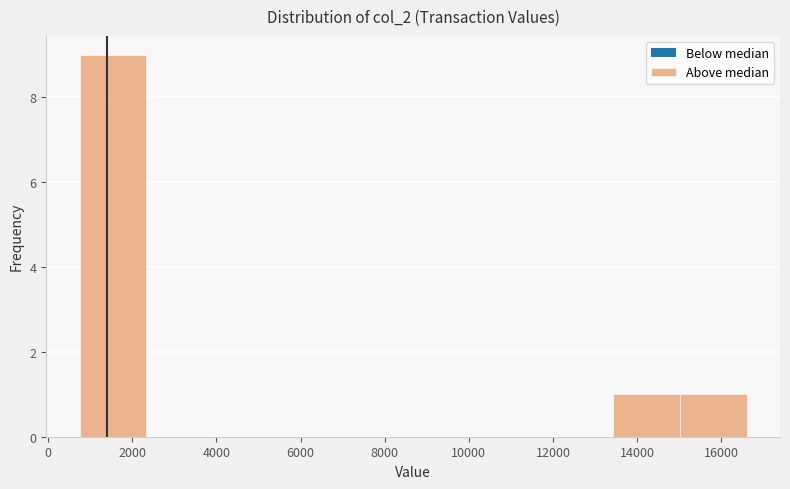

How tall is the bar that spans 800 to 2400 on the x-axis? Neither the bar edges nor the heights are printed on the chart, so give them approximately, as read against the axes.

9